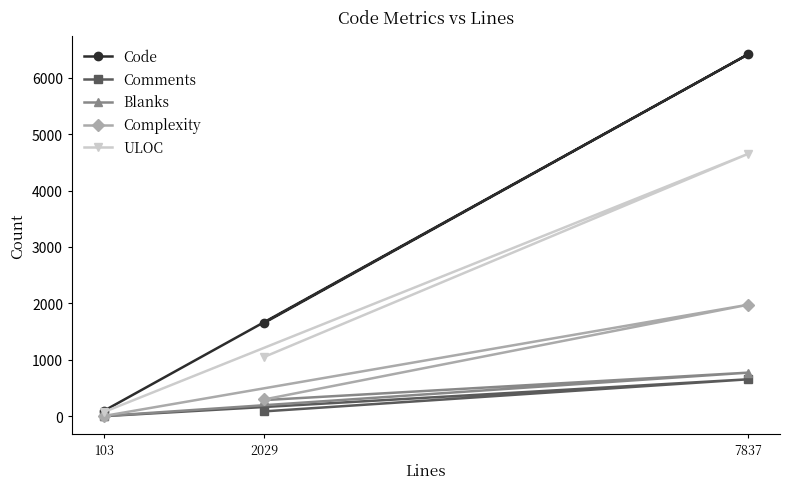

What is the total value across all series at 2029?

3380